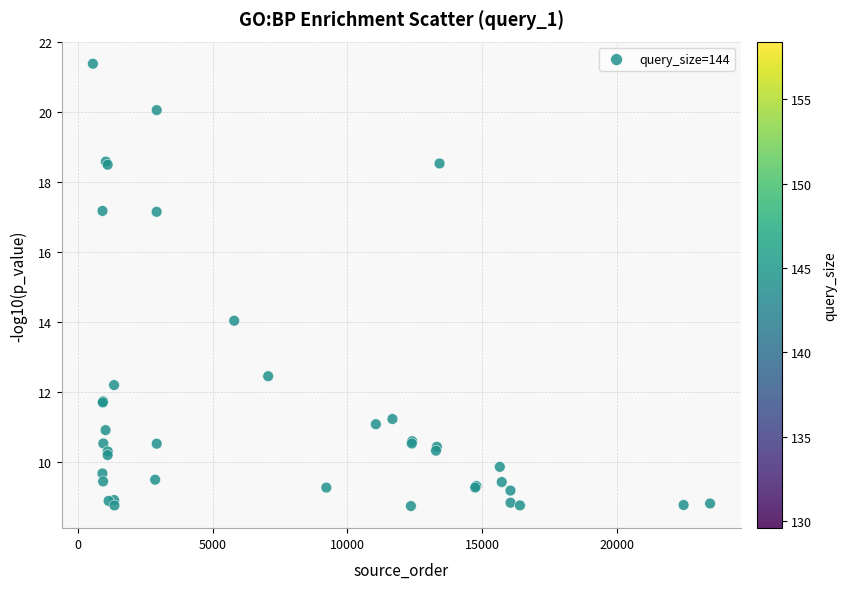

What Y value in the scatter plot is closest to 15?

14.0